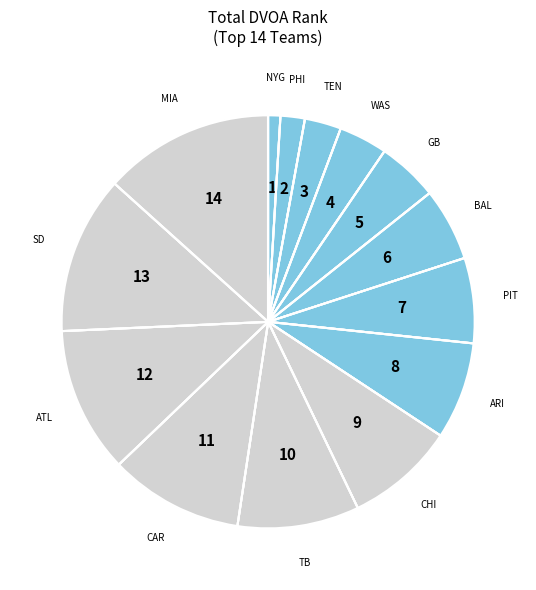

Count the number of slices in the pie.

14